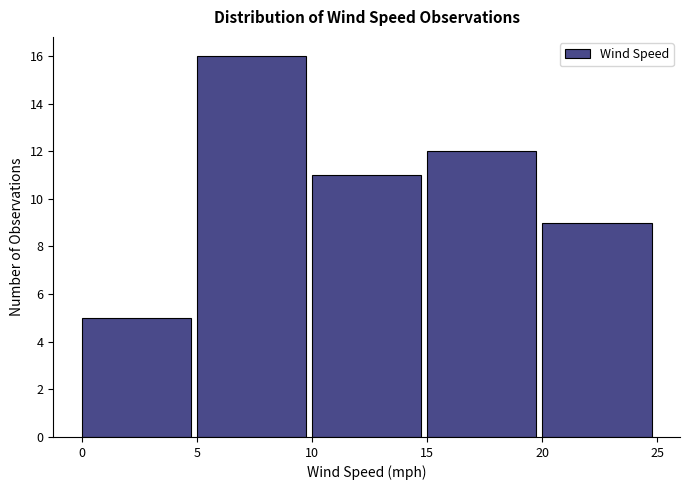

Reading left to right, list every bar in this chart as the range it spans on the x-axis followed by its height. The values are not printed on the chart, so give them approximately, as read against the axis.

0 to 5: 5
5 to 10: 16
10 to 15: 11
15 to 20: 12
20 to 25: 9